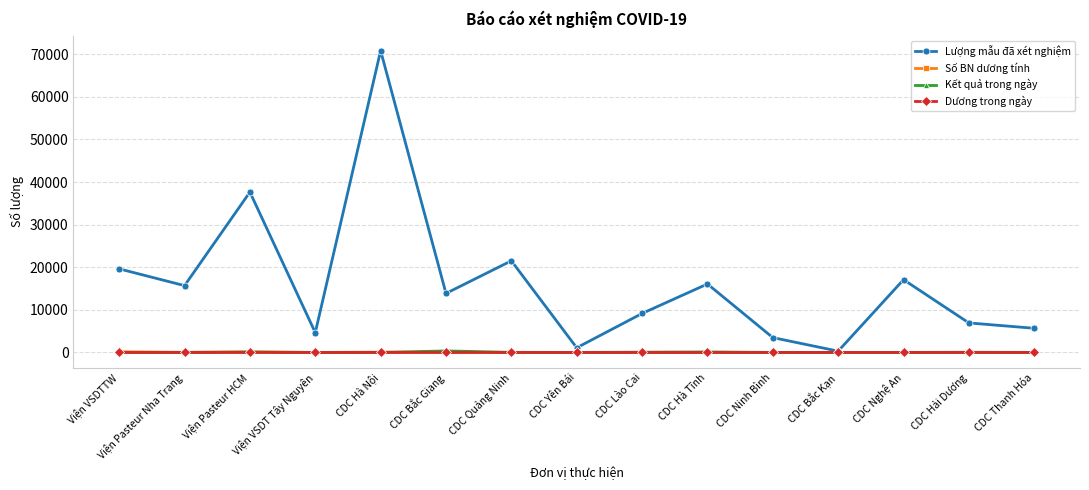

What is the label of the 3rd point from the left?

Viện Pasteur HCM